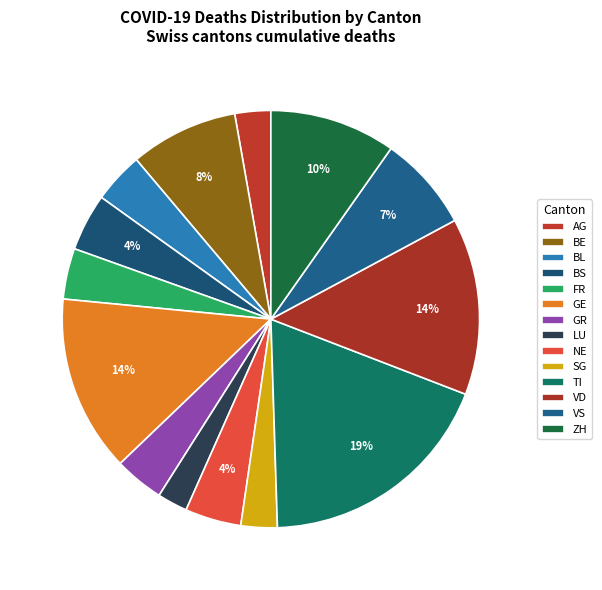

Is there any slice that represents more than half of the pie?

No